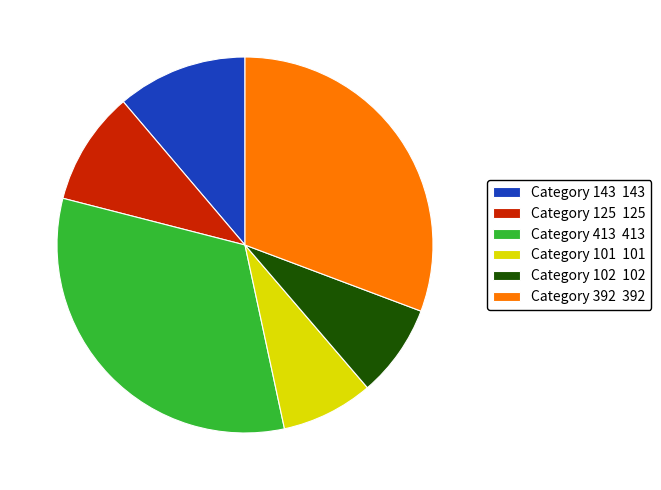

Which has a higher value, Category 125 125 or Category 143 143?

Category 143 143